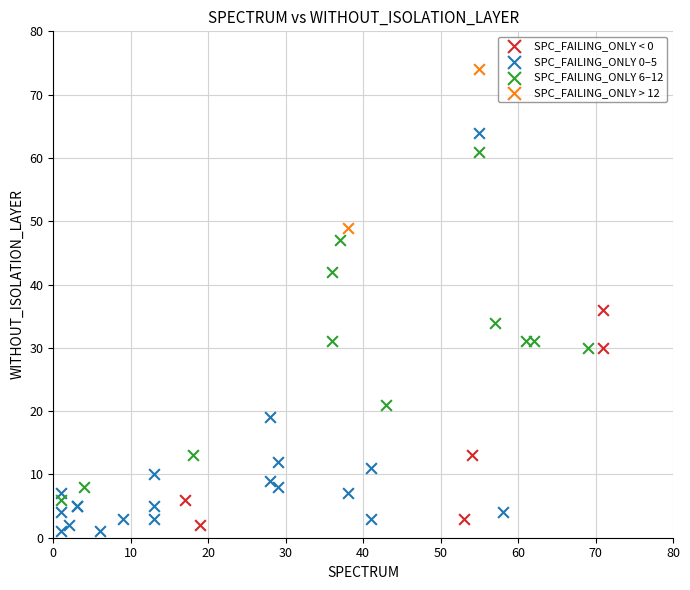

What are all the series names shown in the legend?

SPC_FAILING_ONLY < 0, SPC_FAILING_ONLY 0–5, SPC_FAILING_ONLY 6–12, SPC_FAILING_ONLY > 12